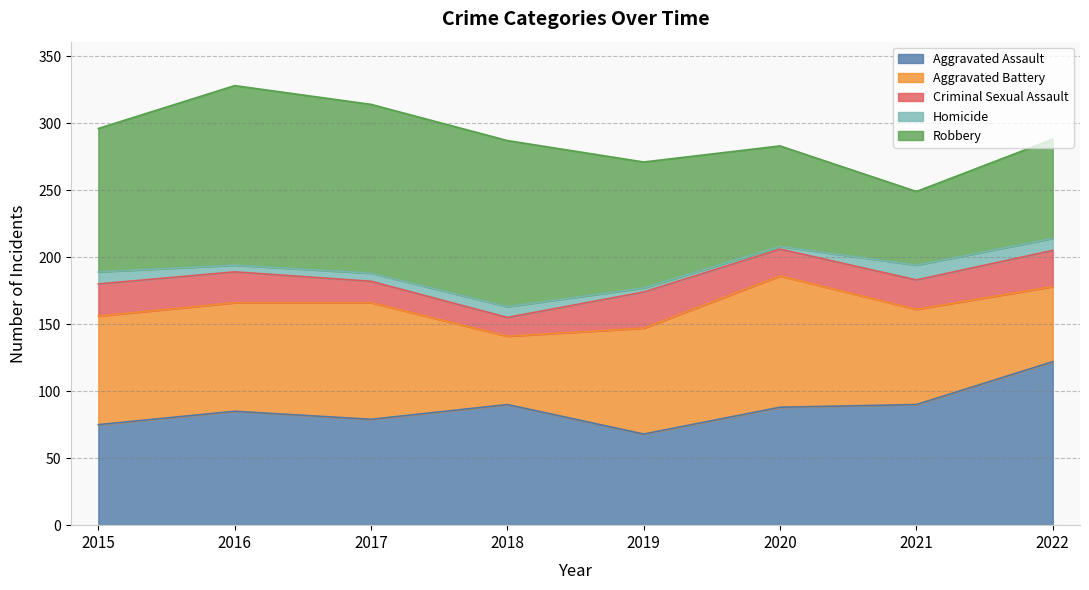

Reading left to right, transcribe all the data shown in this chart.

Aggravated Assault: 75	85	79	90	68	88	90	122
Aggravated Battery: 81	81	87	51	79	98	71	56
Criminal Sexual Assault: 24	23	16	14	27	20	22	27
Homicide: 9	5	6	8	3	2	11	9
Robbery: 107	134	126	124	94	75	55	74